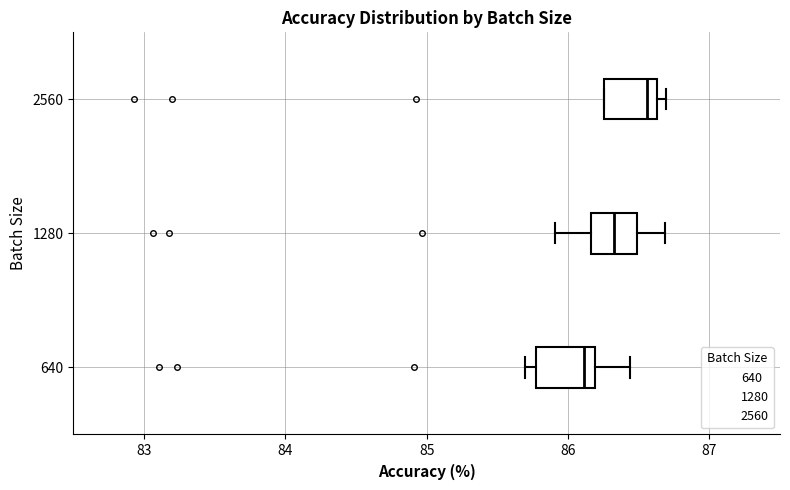

Reading bottom to top, transcribe this box plot: for each box, give where its median line is, the range the box spans, and where its two whiskers end, as read against the x-axis. The values are not printed on the chart, so give them approximately, as read against the axis.

640: median 86.1, box 85.8 to 86.2, whiskers 85.7 to 86.4
1280: median 86.3, box 86.2 to 86.5, whiskers 85.9 to 86.7
2560: median 86.6 (just left of the box's right edge), box 86.3 to 86.6, whiskers 86.3 to 86.7